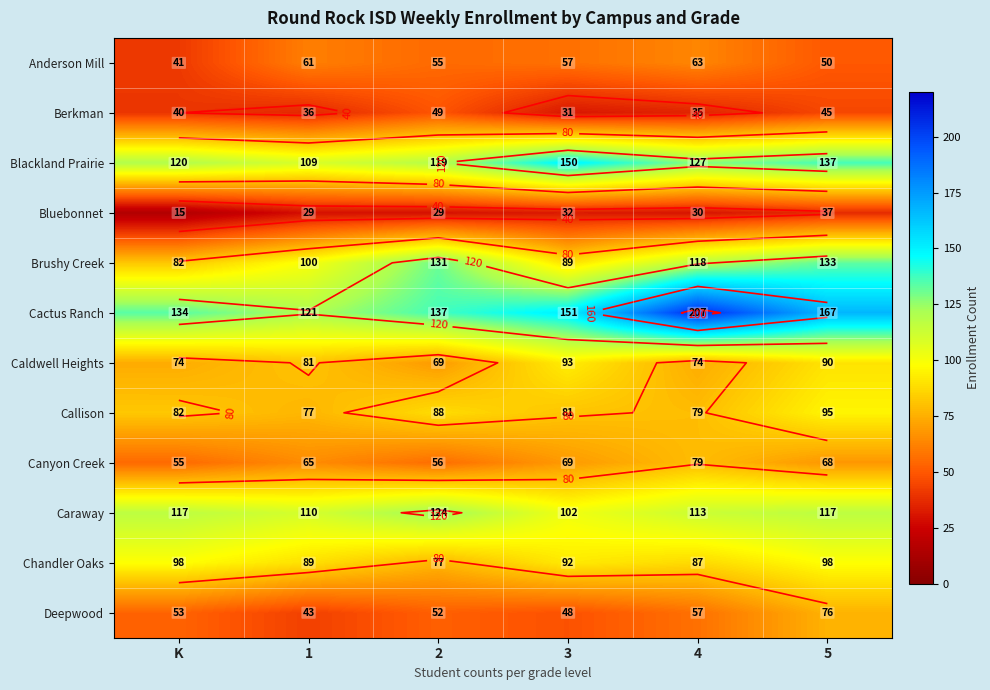

The Chandler Oaks series shows 92 at 3. True or false?

True